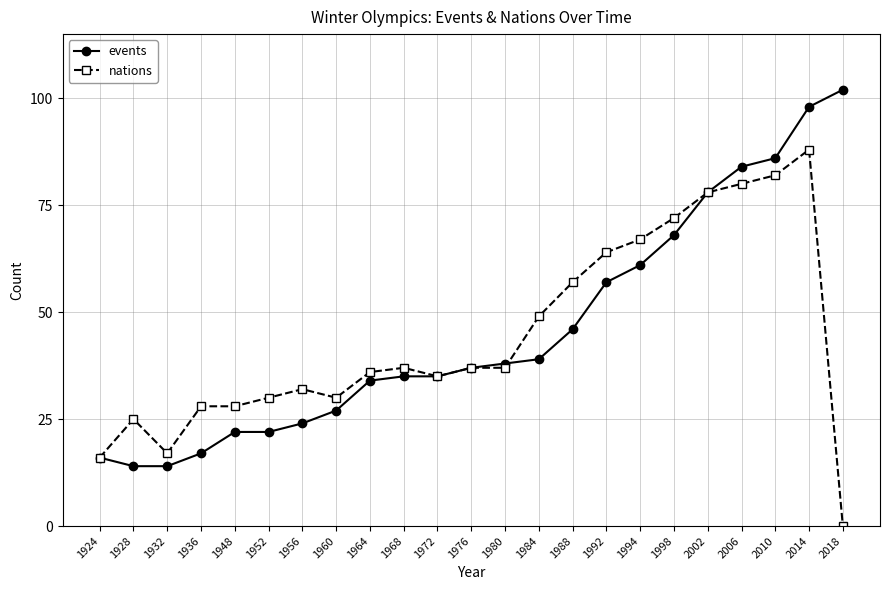

How many series are shown in this chart?

2